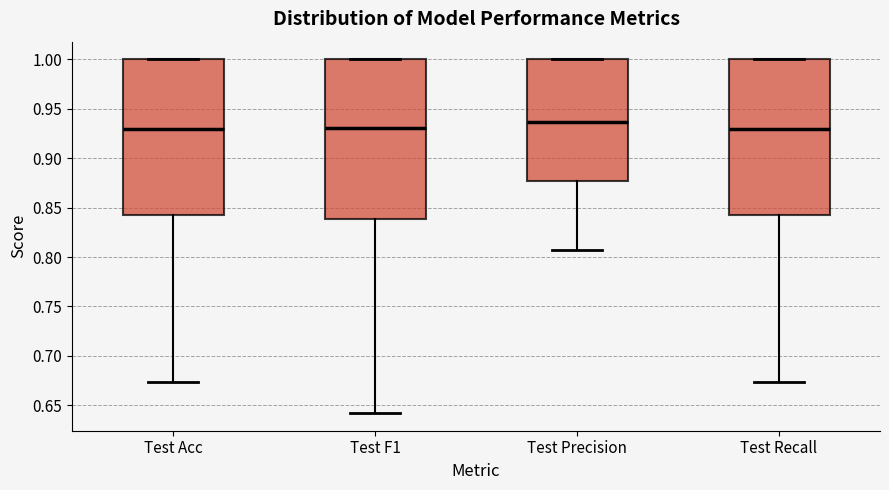

Where is the lower edge of the box for Test Precision on the y-axis? The values are not printed on the chart, so give them approximately, as read against the axis.

0.875